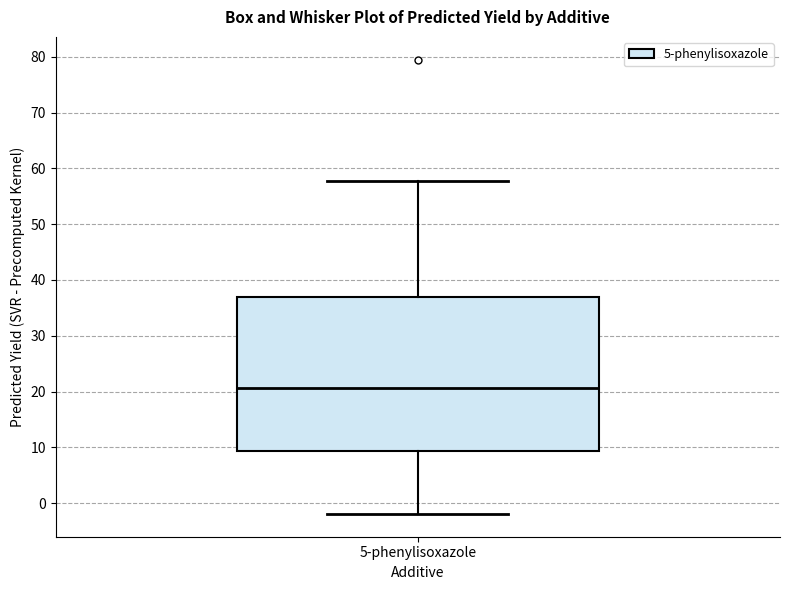

Read this box plot against the y-axis: the position of the median line, the range covered by the box, and the ends of both whiskers. The values are not printed on the chart, so give them approximately, as read against the axis.

median 21, box 9 to 37, whiskers -2 to 58